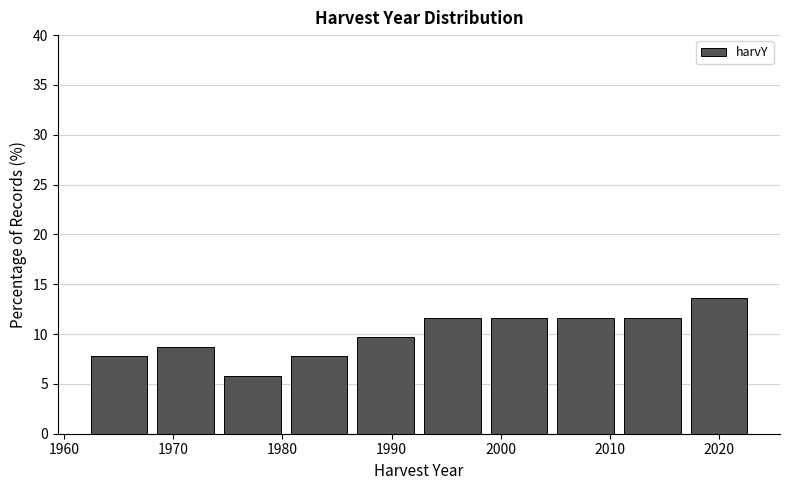

Reading left to right, transcribe this chart: for each bar, give the range it covers on the x-axis and its height. Neither the bar edges nor the heights are printed on the chart, so give them approximately, as read against the axes.

1962.0 to 1968.1: 8.0
1968.1 to 1974.2: 8.5
1974.2 to 1980.3: 6.0
1980.3 to 1986.4: 8.0
1986.4 to 1992.5: 9.5
1992.5 to 1998.6: 11.5
1998.6 to 2004.7: 11.5
2004.7 to 2010.8: 11.5
2010.8 to 2016.9: 11.5
2016.9 to 2023.0: 13.5